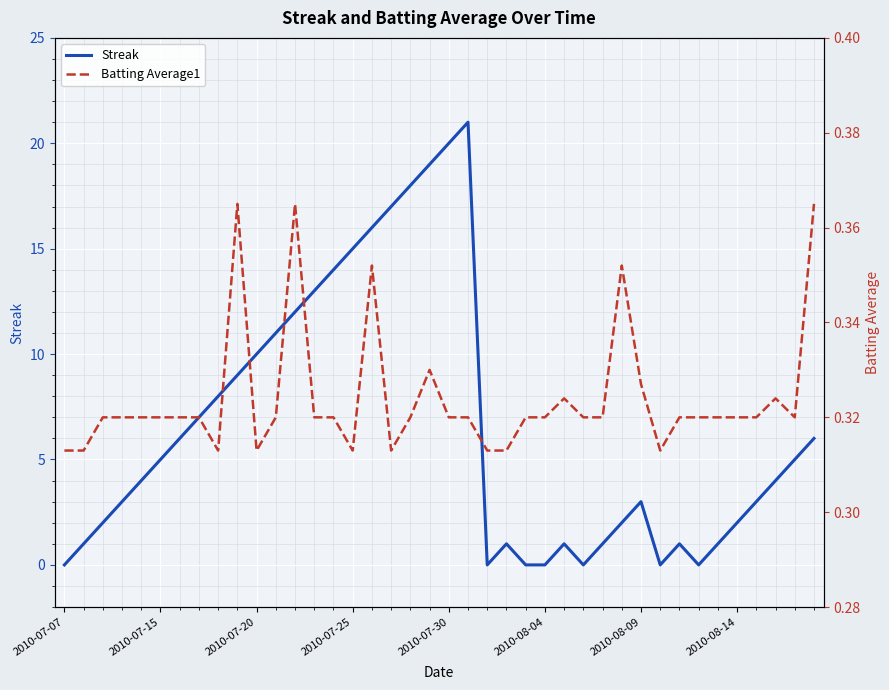

How many distinct data groups are displayed?

2